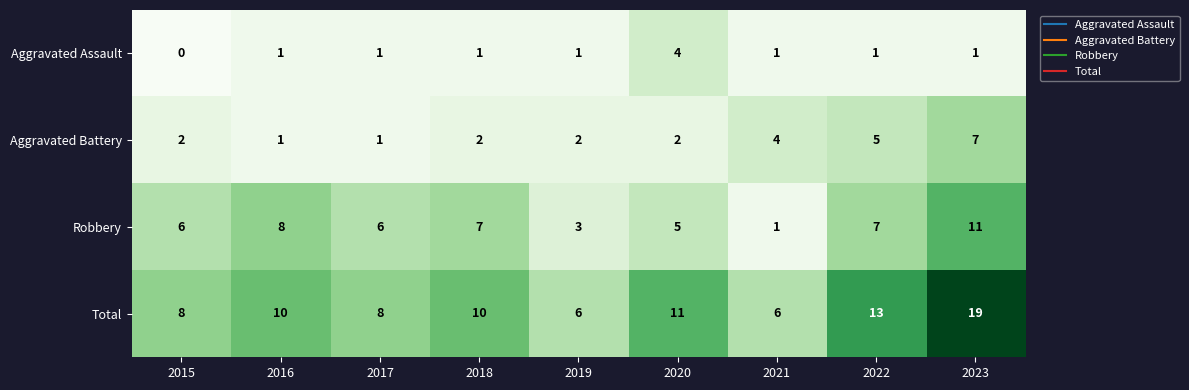

Between 2015 and 2019, which series saw the biggest shift?

Robbery